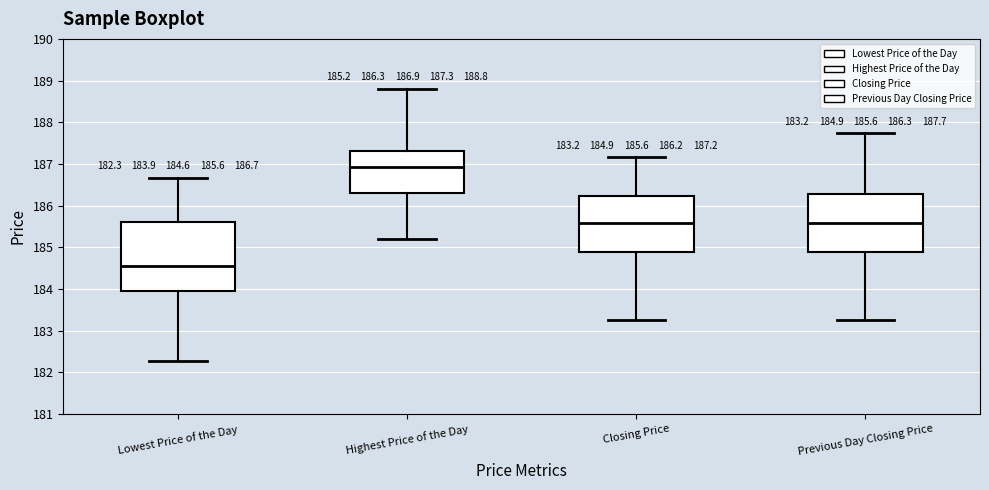

Which box is the tallest, from its lower edge to its upper edge?

Lowest Price of the Day